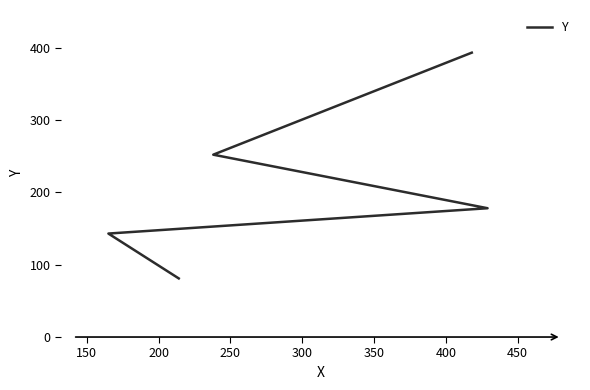

What is the sum of all values?

1047